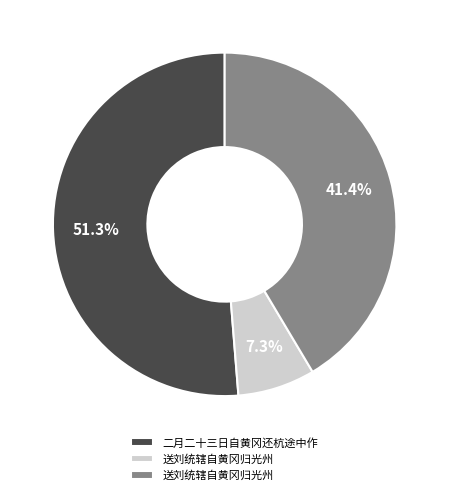

How many segments does this pie chart have?

3